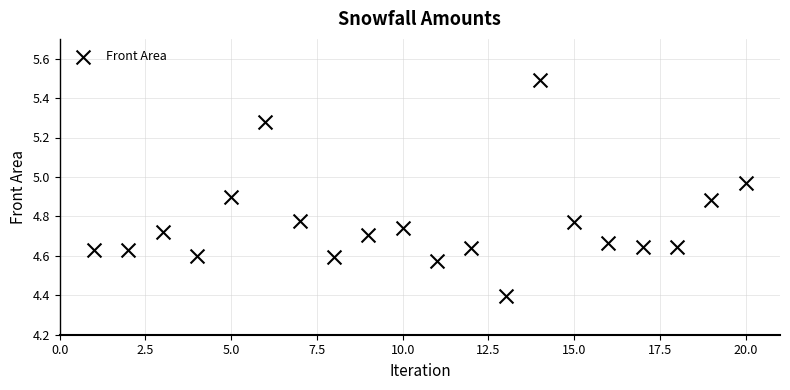

What Y value in the scatter plot is closest to 4?

4.4